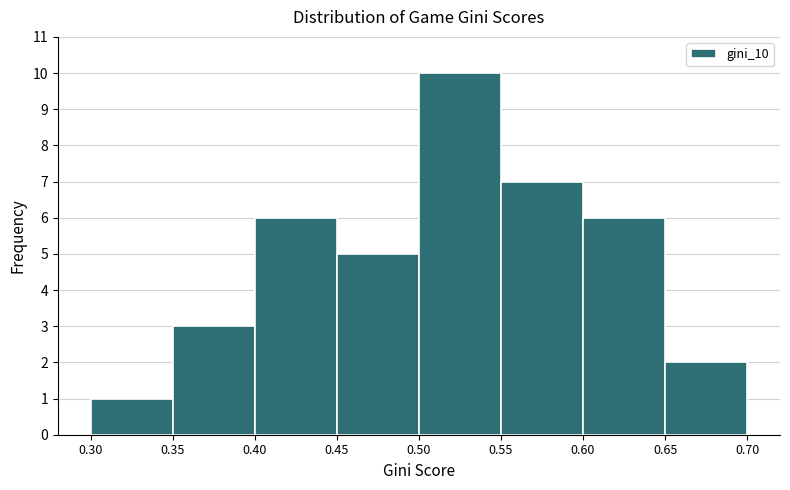

Which range on the x-axis has the tallest bar?

0.50 to 0.55